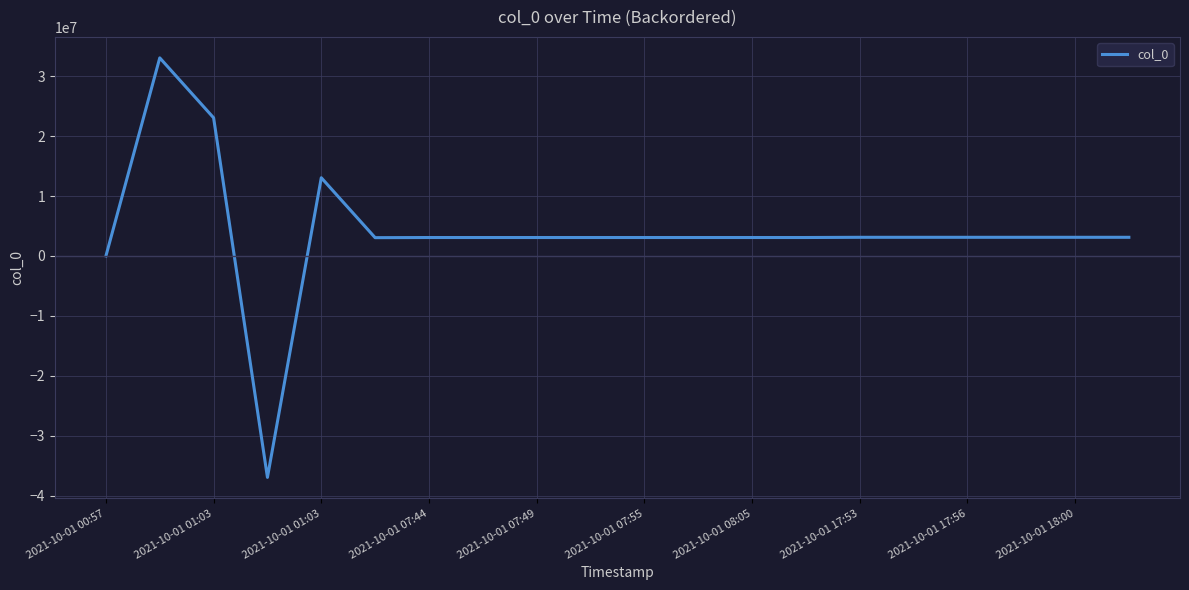

What is the smallest value displayed?

-36949782